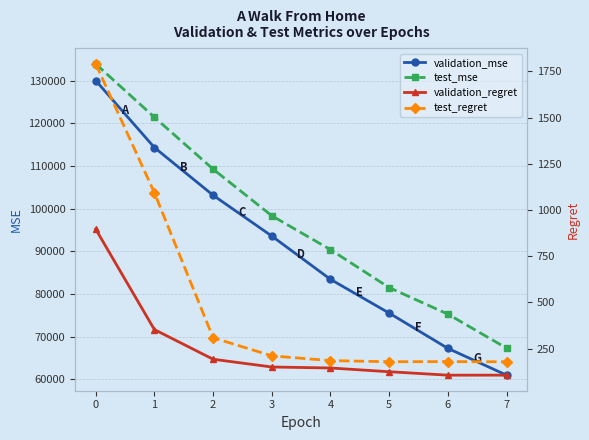

What is the average value of the test_regret series?

515.7